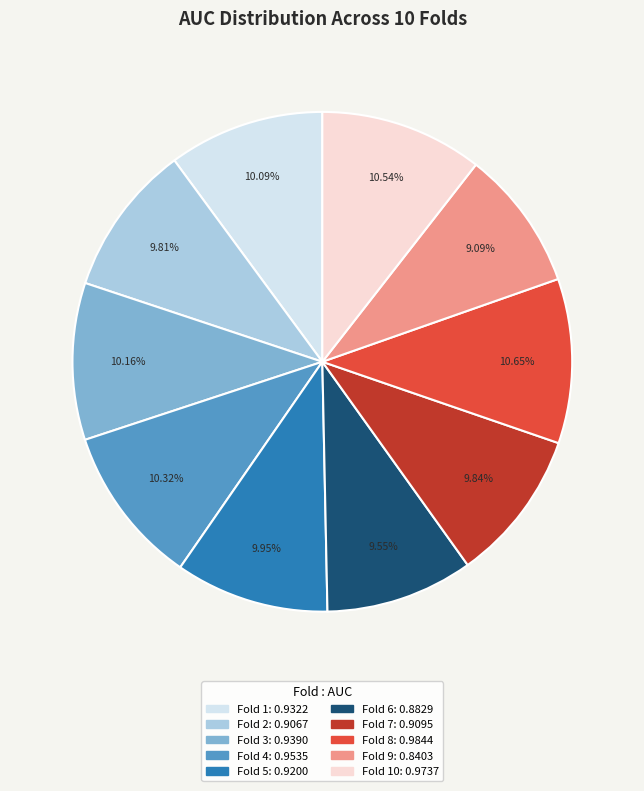

Is there a majority slice in this chart?

No